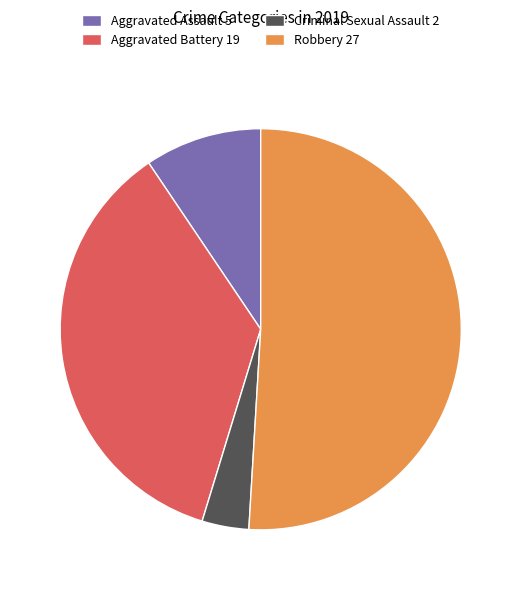

Is it true that Robbery is 43% of the pie?

False